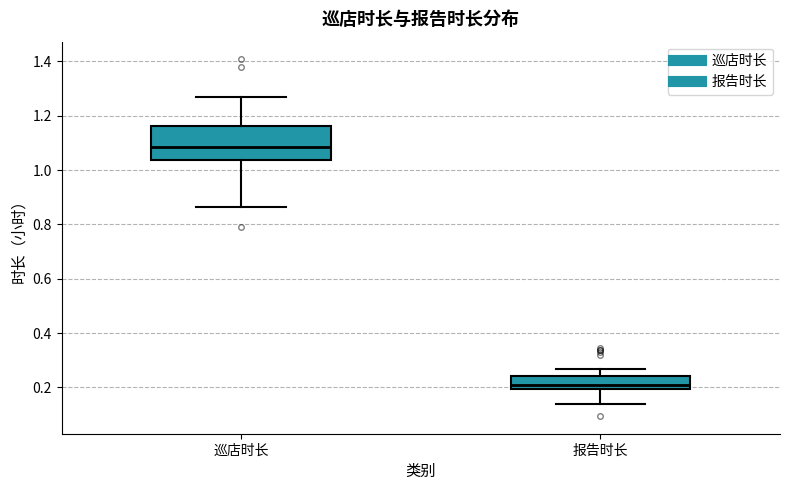

Which box is the tallest, from its lower edge to its upper edge?

巡店时长